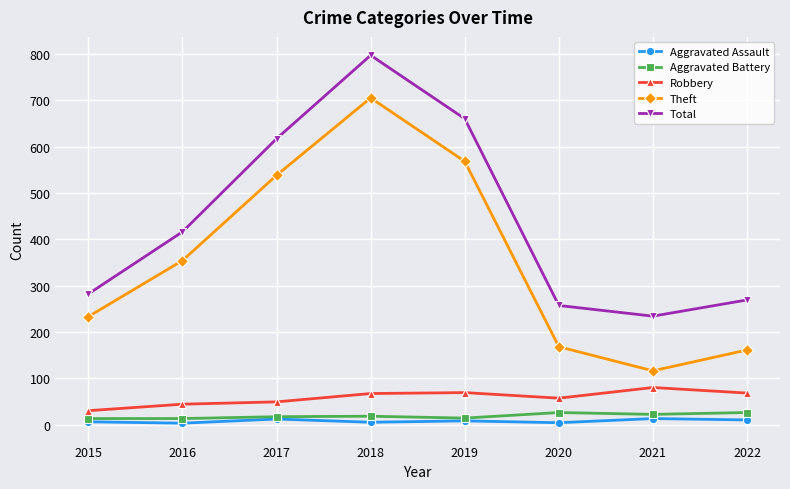

True or false: Total and Theft intersect in this chart.

False